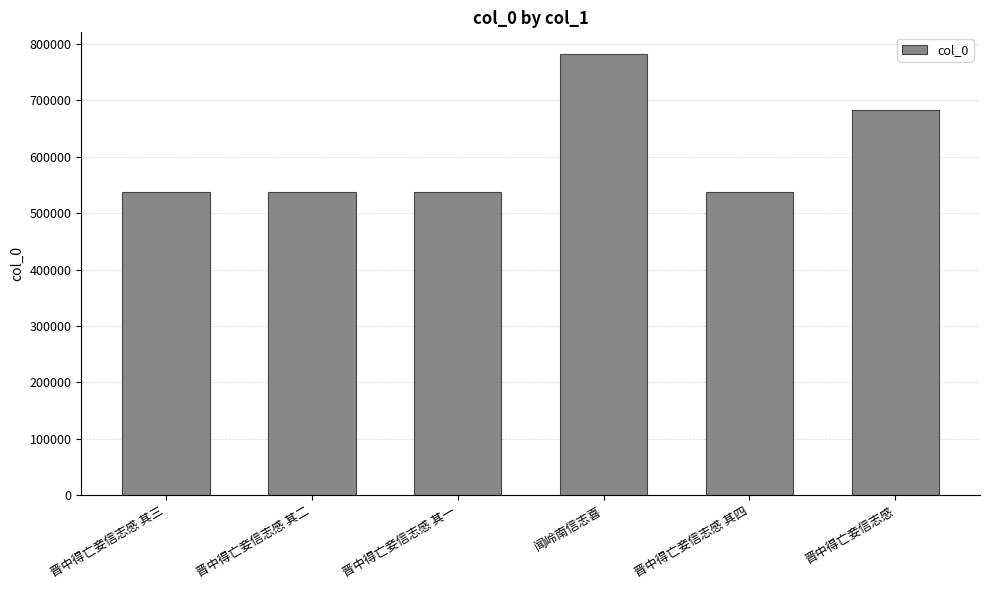

At which label is the value closest to 659712?

晋中得亡妾信志感